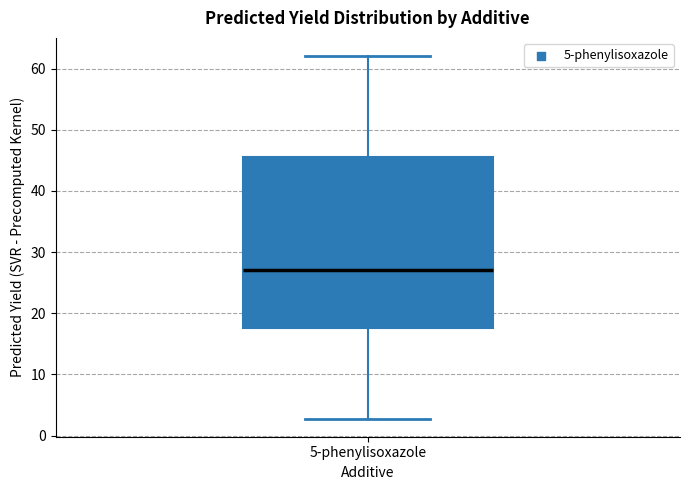

Transcribe this box plot: give where the median line is, the range the box spans, and where the two whiskers end, as read against the y-axis. The values are not printed on the chart, so give them approximately, as read against the axis.

median 27, box 18 to 45, whiskers 3 to 62